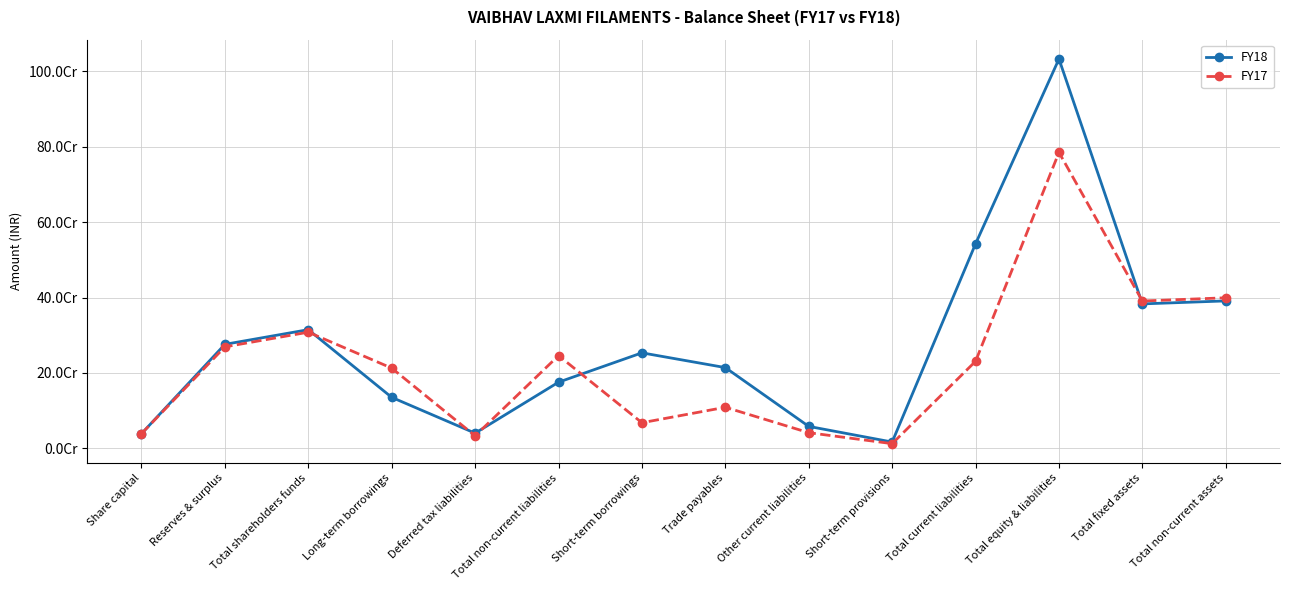

What is the average value of the FY17 series?

224690779